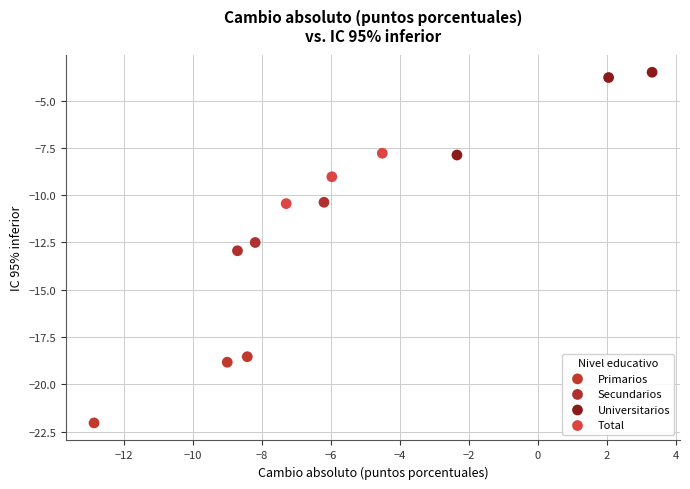

Which series reaches the maximum Y coordinate?

Universitarios